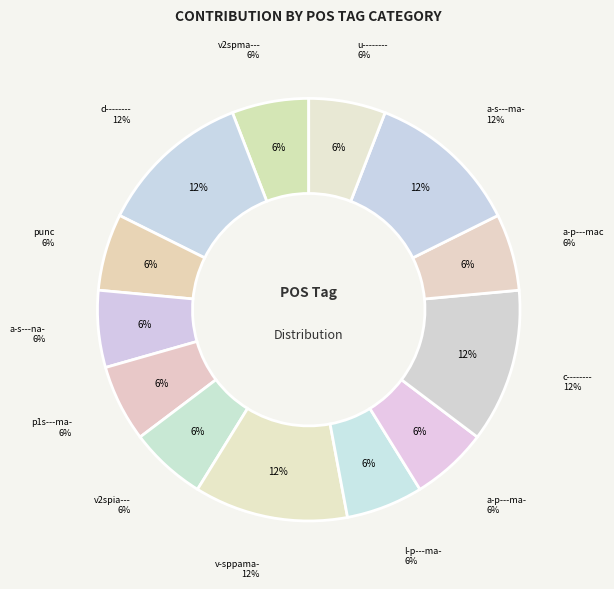

Combined, what portion of the pie is c-------- and v2spia---?

17.6%